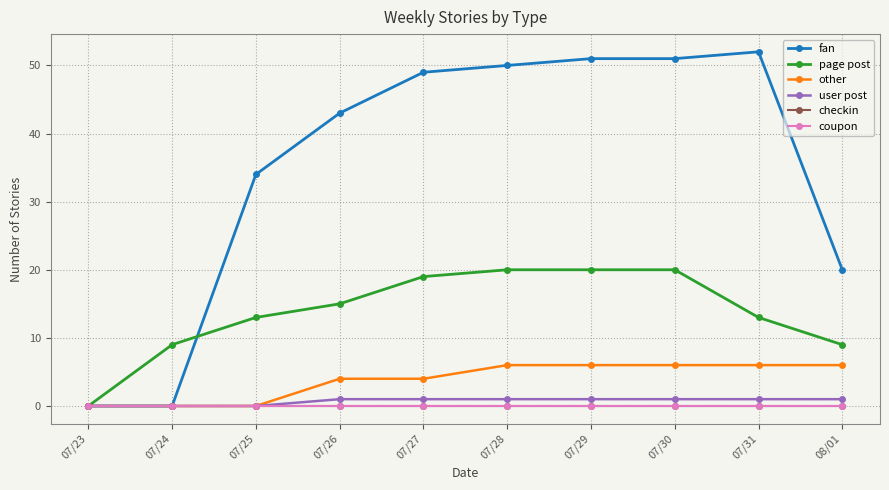

Does the chart have visible grid lines?

Yes